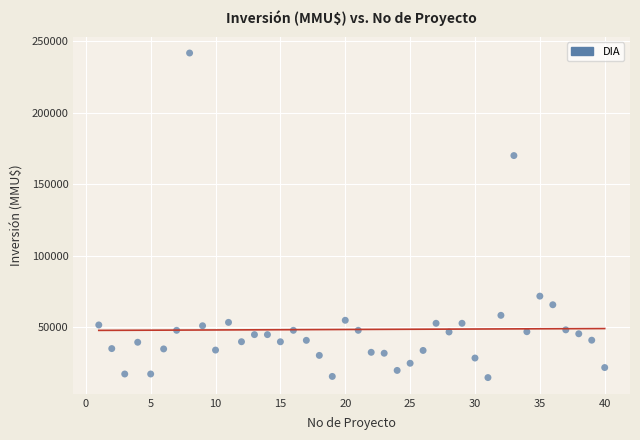

What is the range of X values (max minus min)?

39